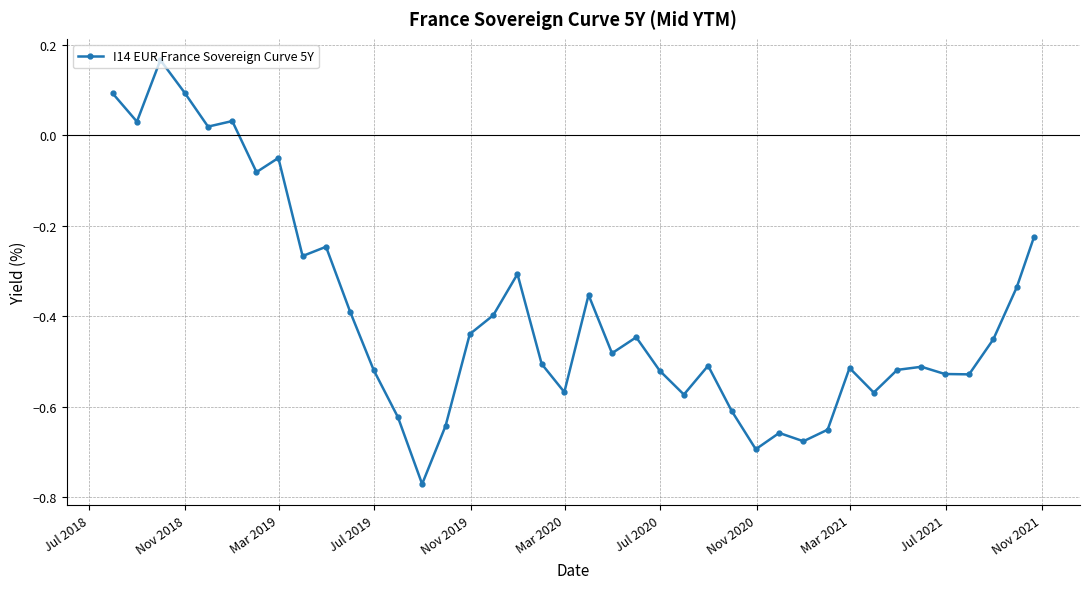

What is the value of the 4th point from the left?

0.1